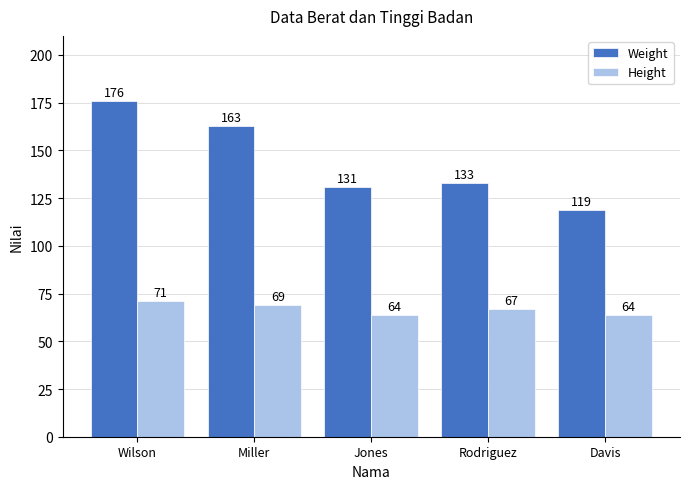

At which label is Height closest to 67?

Rodriguez